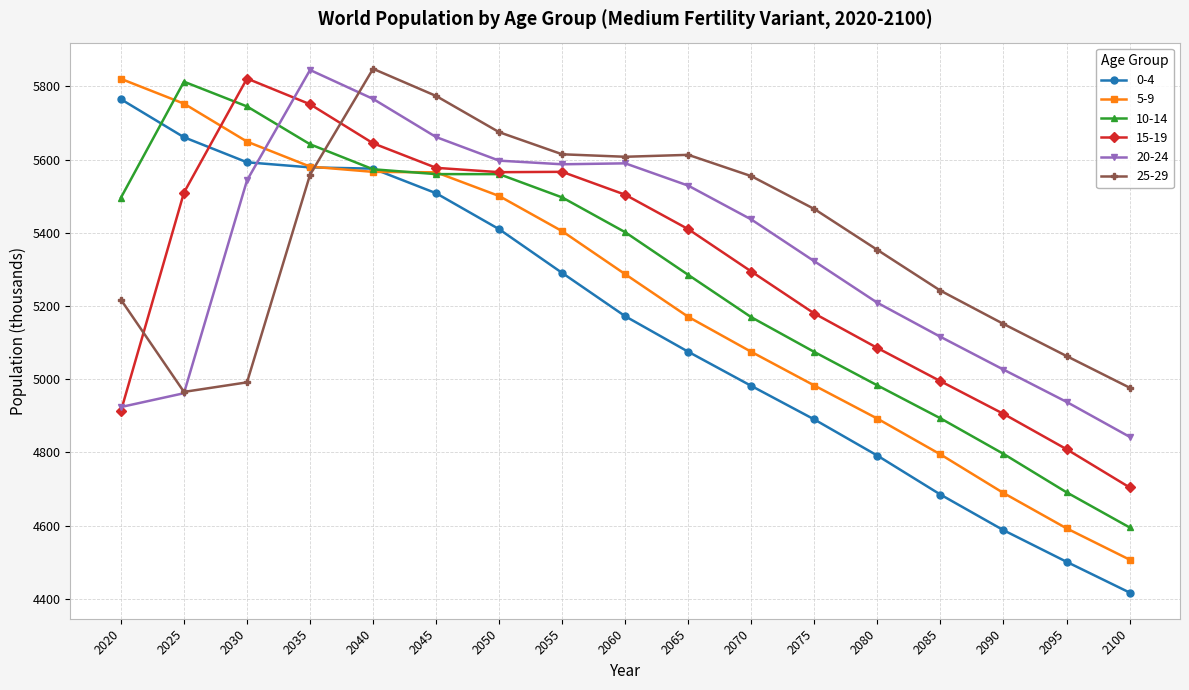

What is the difference between the second highest and minimum values in the 0-4 series?

1243.8